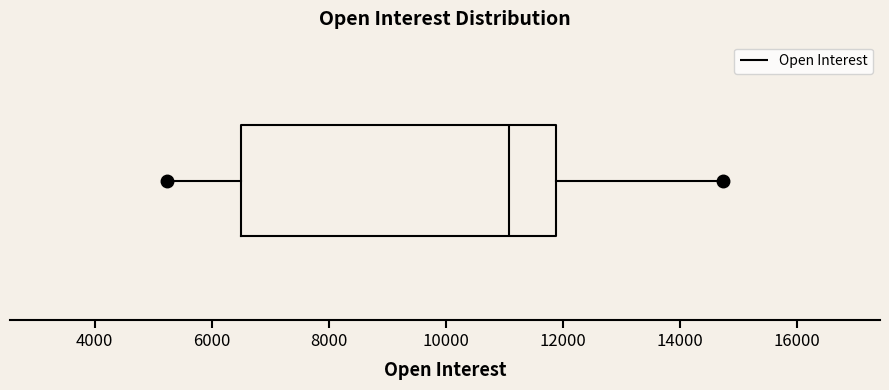

Read this box plot against the x-axis: the position of the median line, the range covered by the box, and the ends of both whiskers. The values are not printed on the chart, so give them approximately, as read against the axis.

median 11000, box 6600 to 11800, whiskers 5200 to 14800